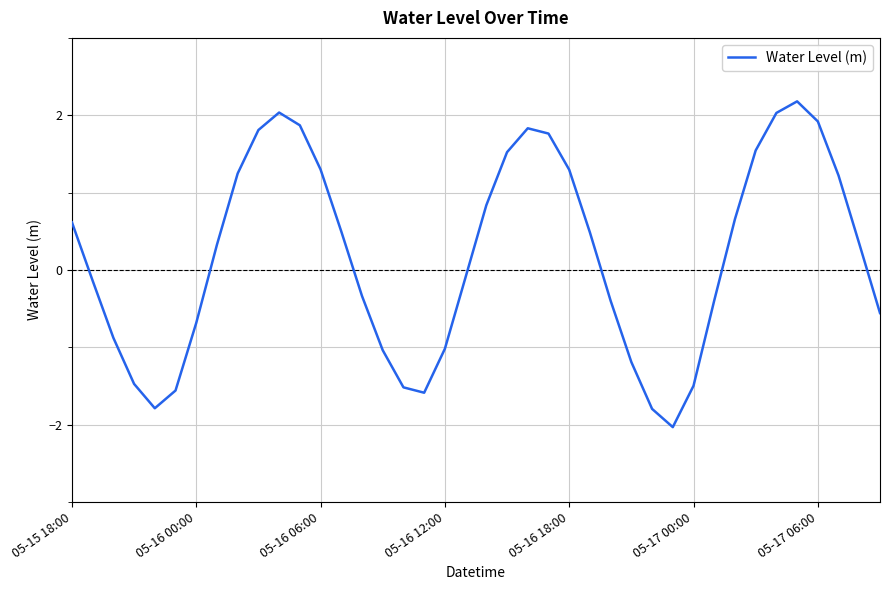

What is the minimum value shown in the chart?

-2.0